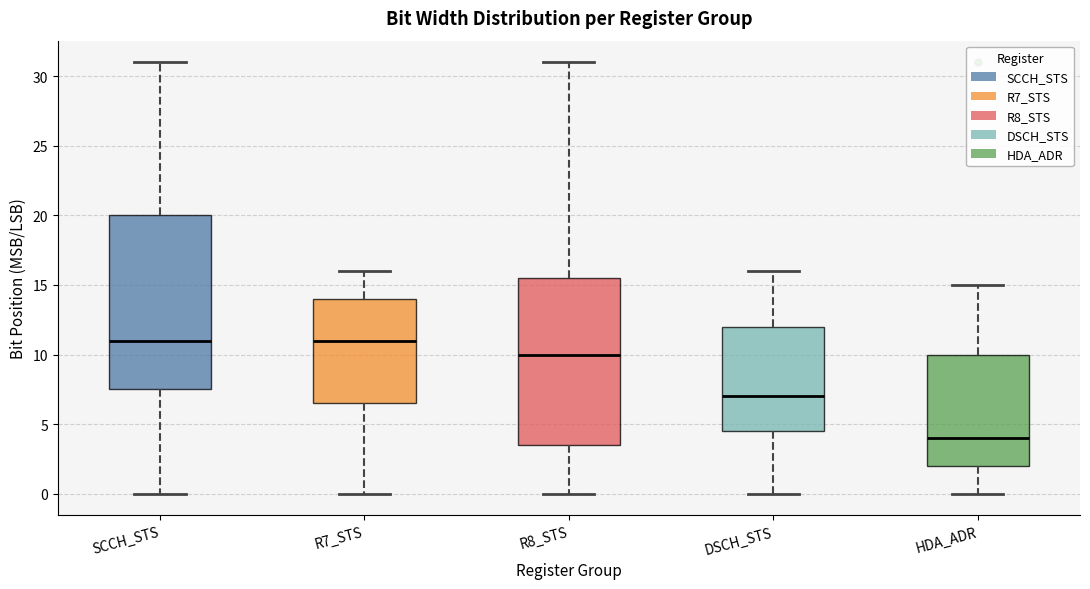

Reading left to right, transcribe this box plot: for each box, give where its median line is, the range the box spans, and where its two whiskers end, as read against the y-axis. The values are not printed on the chart, so give them approximately, as read against the axis.

SCCH_STS: median 11.0, box 7.5 to 20.0, whiskers 0.0 to 31.0
R7_STS: median 11.0, box 6.5 to 14.0, whiskers 0.0 to 16.0
R8_STS: median 10.0, box 3.5 to 15.5, whiskers 0.0 to 31.0
DSCH_STS: median 7.0, box 4.5 to 12.0, whiskers 0.0 to 16.0
HDA_ADR: median 4.0, box 2.0 to 10.0, whiskers 0.0 to 15.0